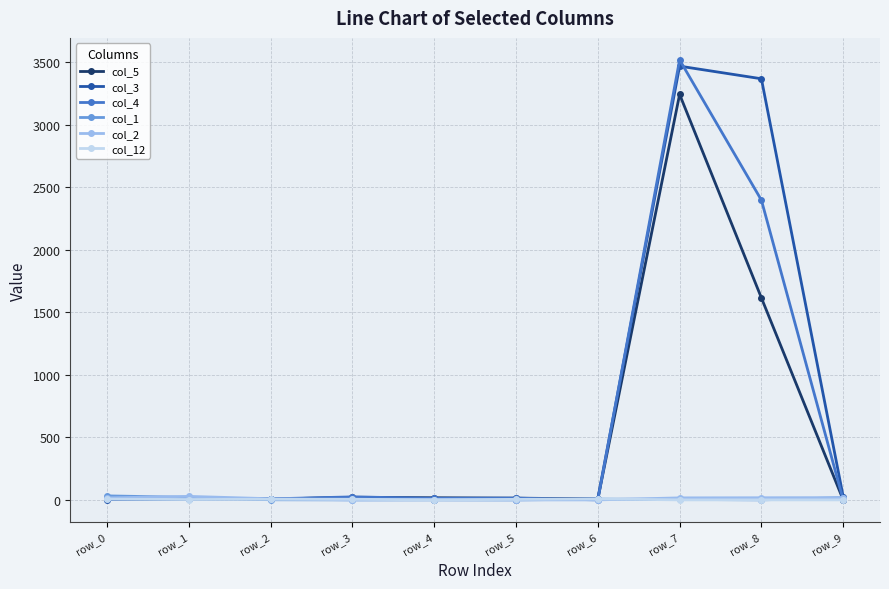

What is the value of the col_4 point at the 5th from the left?

12